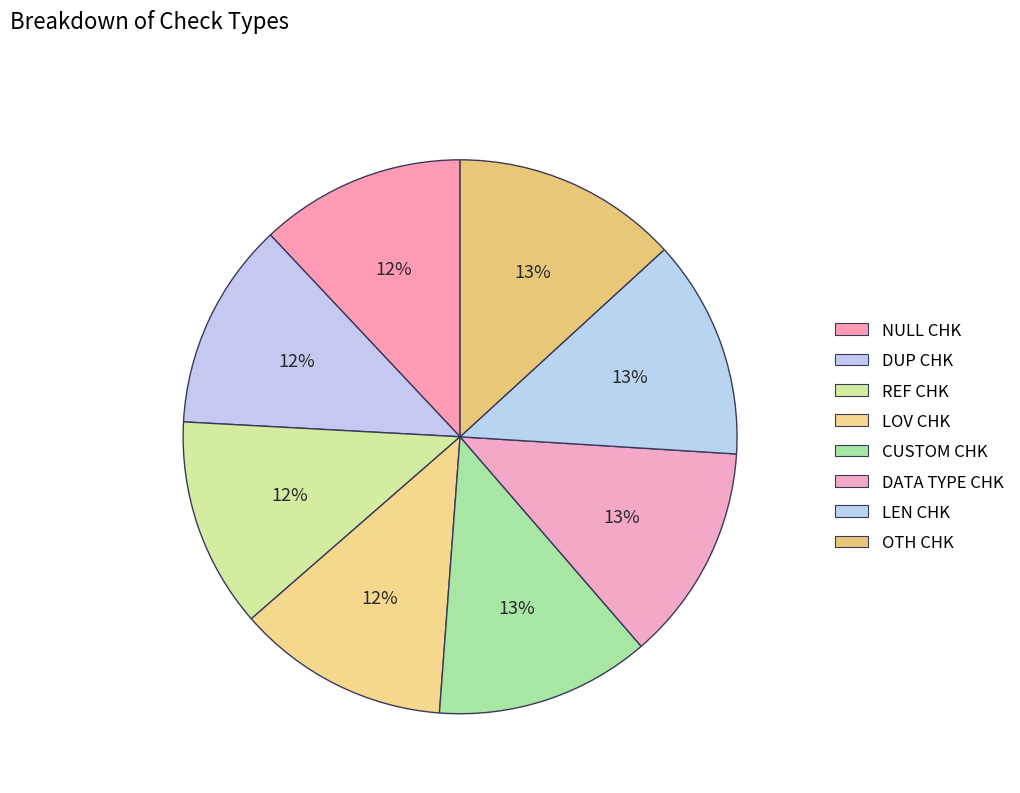

Count the number of slices in the pie.

8